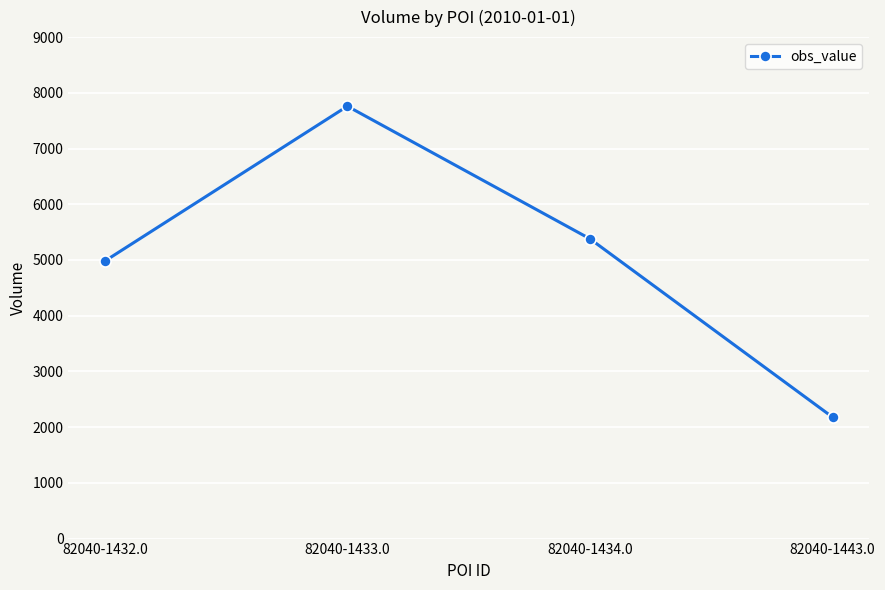

List the labels in order of value, largest first.

82040-1433.0, 82040-1434.0, 82040-1432.0, 82040-1443.0